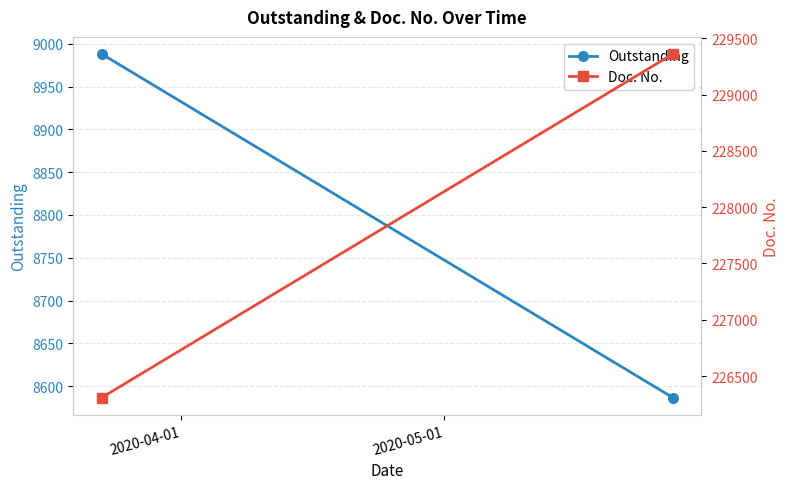

Is it true that Outstanding equals 12749.2 at 2020-05-01?

False